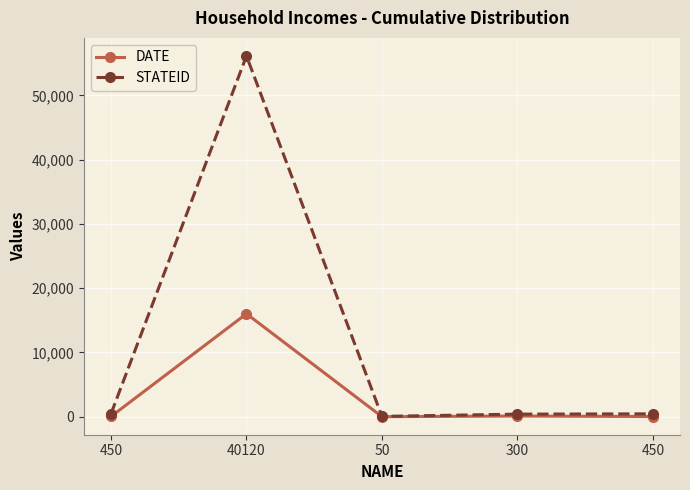

Where is the first local minimum for STATEID?

50